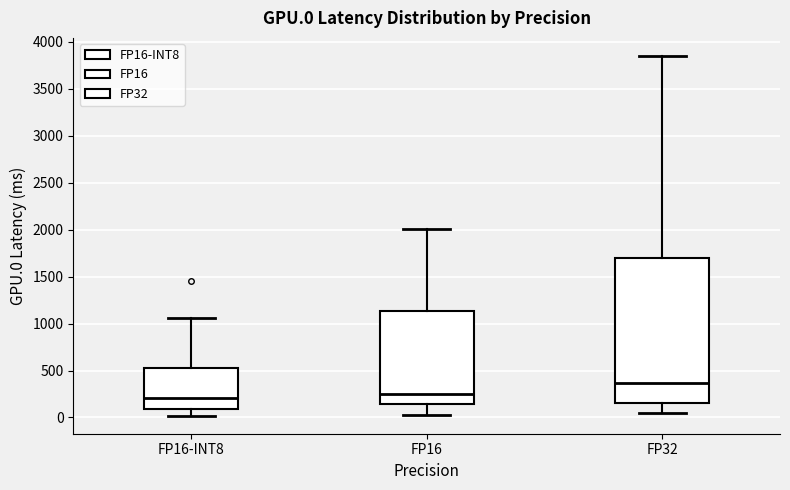

Where does the median line of the box for FP16-INT8 sit on the y-axis? The values are not printed on the chart, so give them approximately, as read against the axis.

200